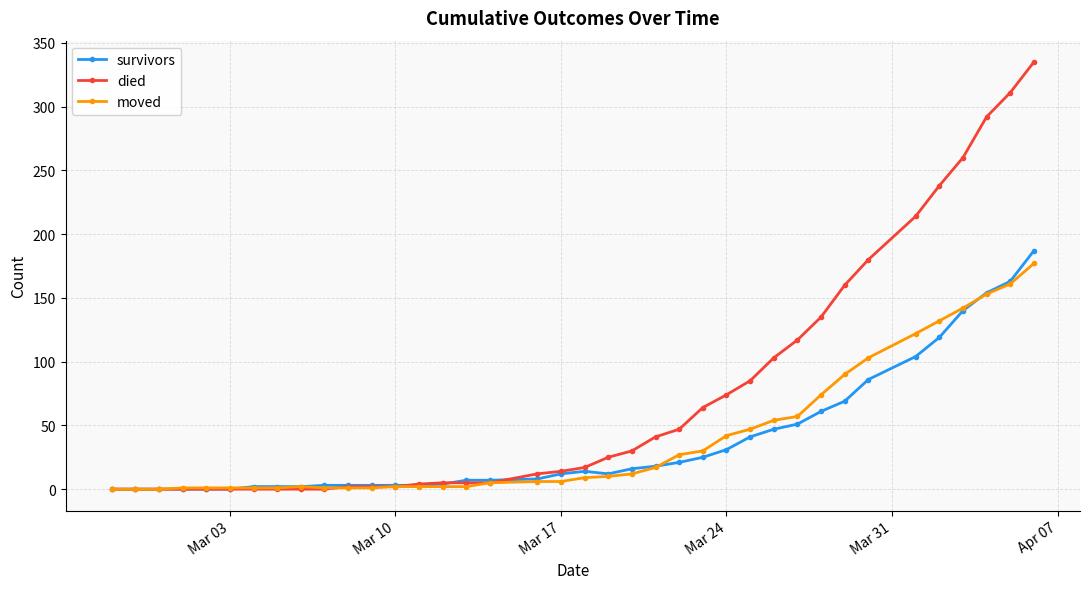

What is the greatest value displayed?

335